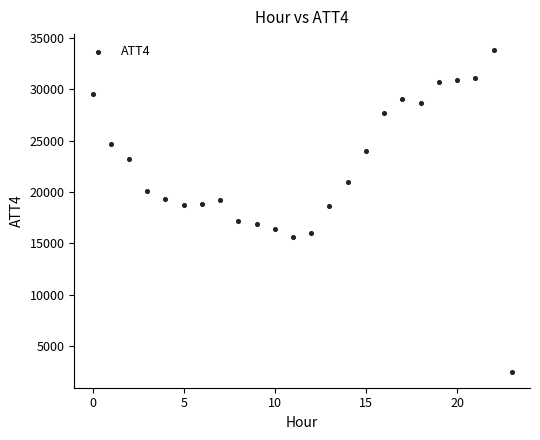

What is the range of Y values (max minus min)?

31300